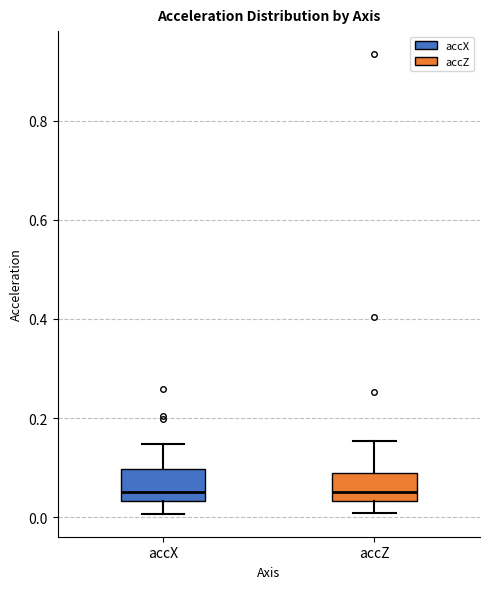

Reading left to right, transcribe this box plot: for each box, give where its median line is, the range the box spans, and where its two whiskers end, as read against the y-axis. The values are not printed on the chart, so give them approximately, as read against the axis.

accX: median 0.06, box 0.04 to 0.10, whiskers 0.00 to 0.14
accZ: median 0.06, box 0.04 to 0.08, whiskers 0.00 to 0.16